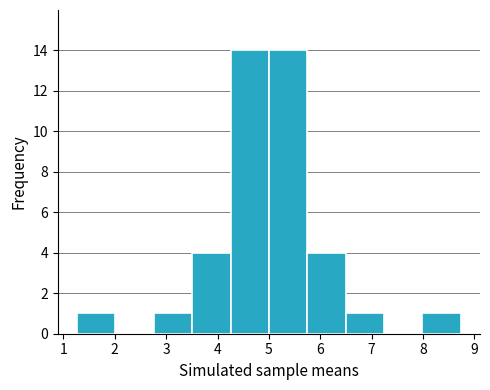

Reading left to right, list every bar in this chart as the range it spans on the x-axis followed by its height. Neither the bar edges nor the heights are printed on the chart, so give them approximately, as read against the axes.

1.3 to 2.0: 1
2.0 to 2.8: 0
2.8 to 3.5: 1
3.5 to 4.3: 4
4.3 to 5.0: 14
5.0 to 5.7: 14
5.7 to 6.5: 4
6.5 to 7.2: 1
7.2 to 8.0: 0
8.0 to 8.7: 1